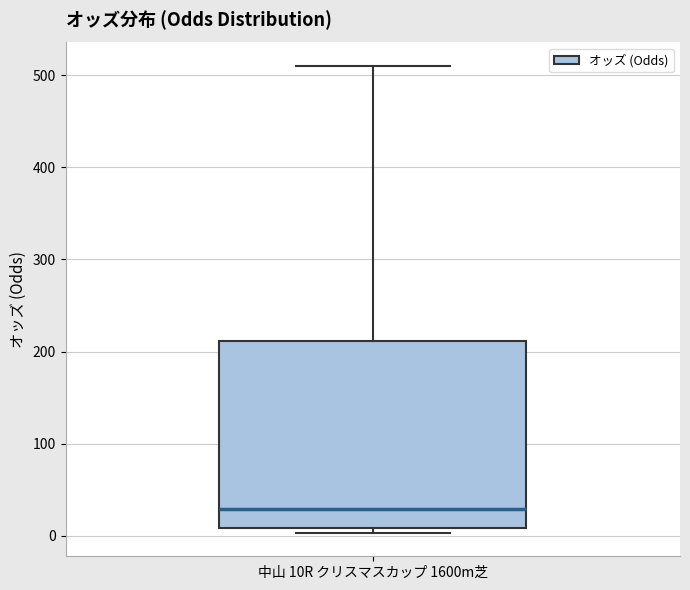

Transcribe this box plot: give where the median line is, the range the box spans, and where the two whiskers end, as read against the y-axis. The values are not printed on the chart, so give them approximately, as read against the axis.

median 30, box 10 to 210, whiskers 0 to 510